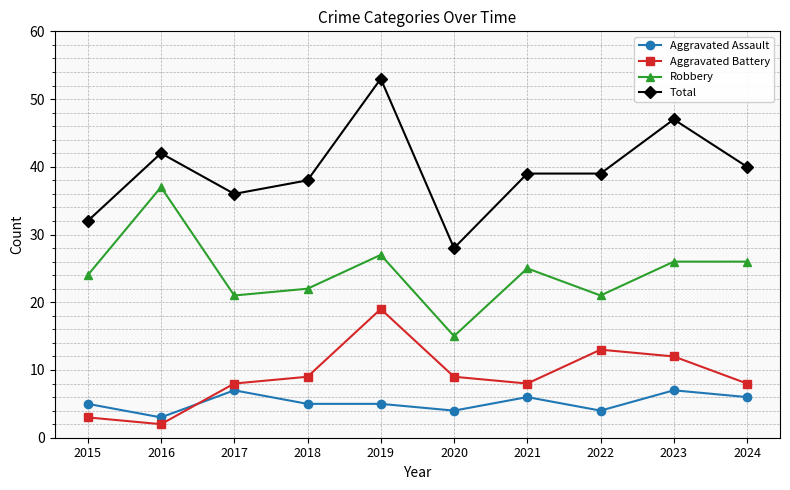

How many lines are shown in the chart?

4